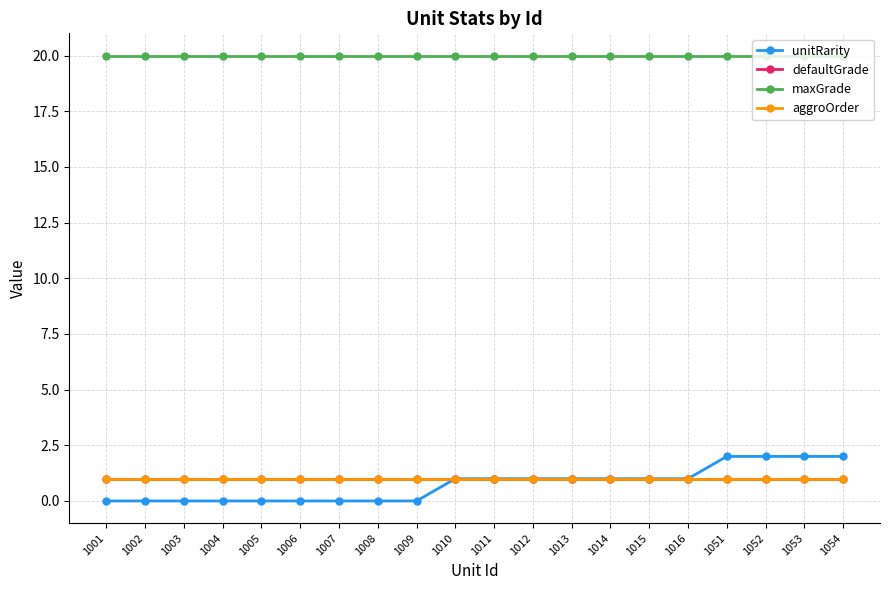

Rank the series by their maximum value, from lowest to highest.

defaultGrade, aggroOrder, unitRarity, maxGrade